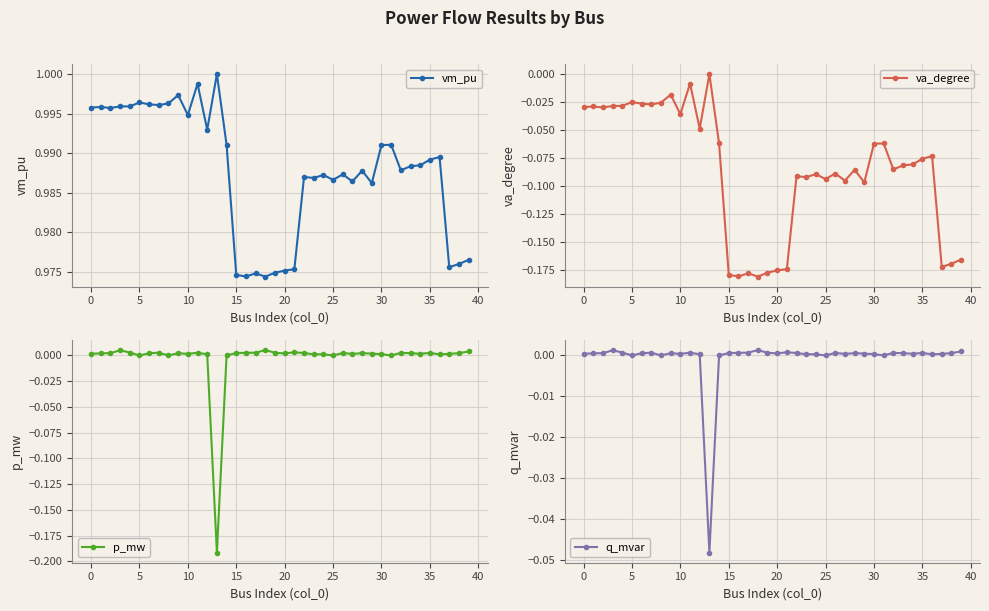

True or false: q_mvar and vm_pu cross at least once.

False